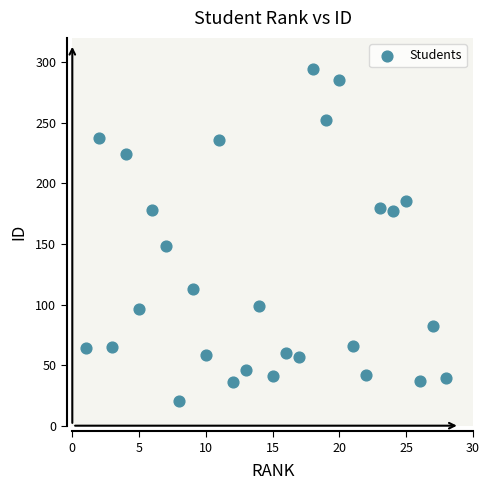

What is the range of X values (max minus min)?

27